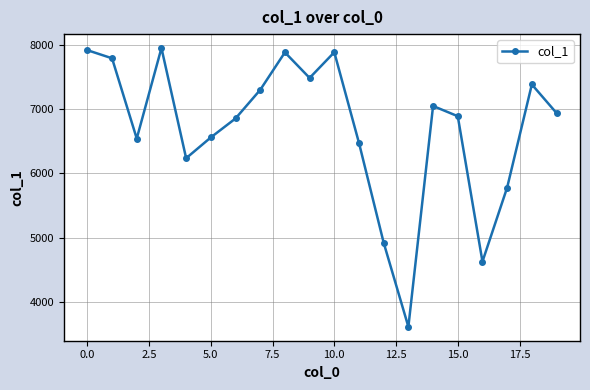

Is this an area chart (filled region under the line)?

No